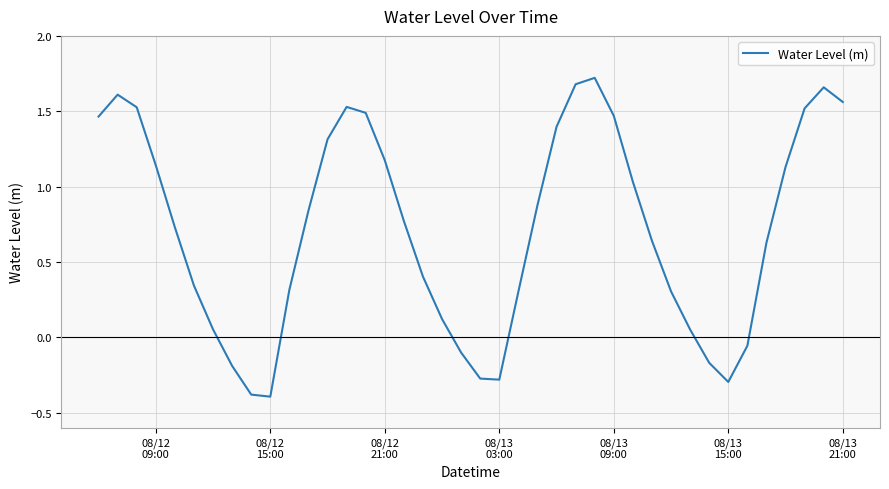

What is the smallest value displayed?

-0.4